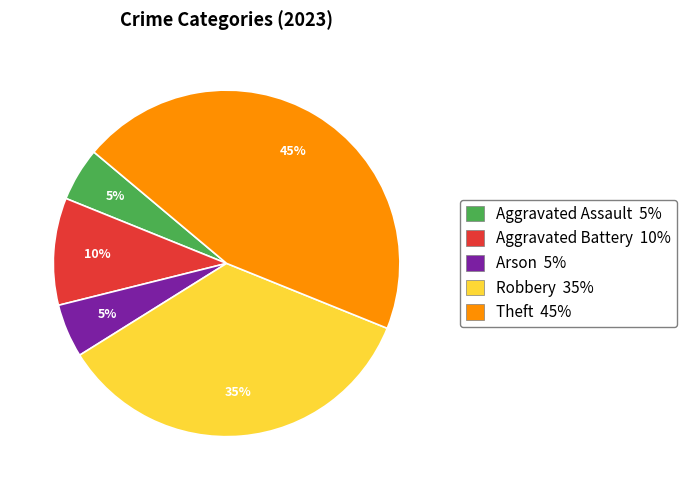

To the nearest percent, what is the combined percentage of Robbery and Theft?

80%